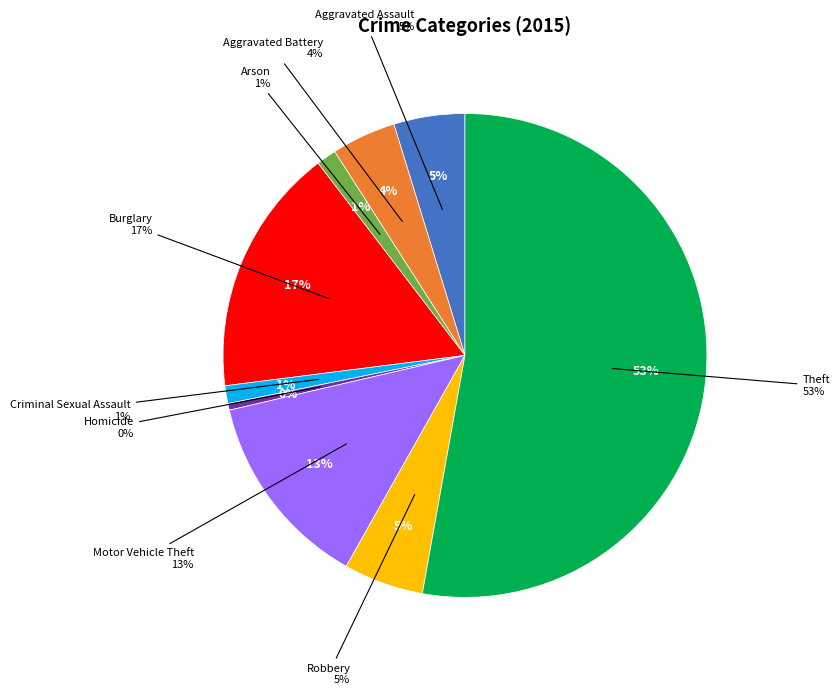

How many segments does this pie chart have?

9